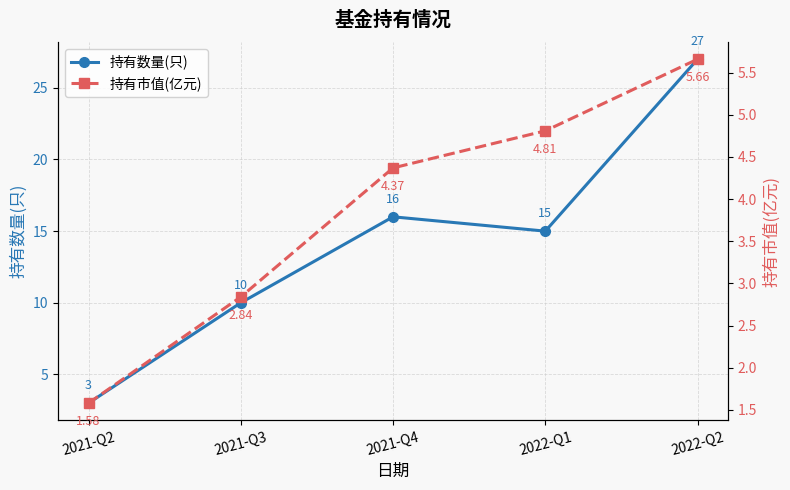

Which series has the largest range (max minus min)?

持有数量(只)